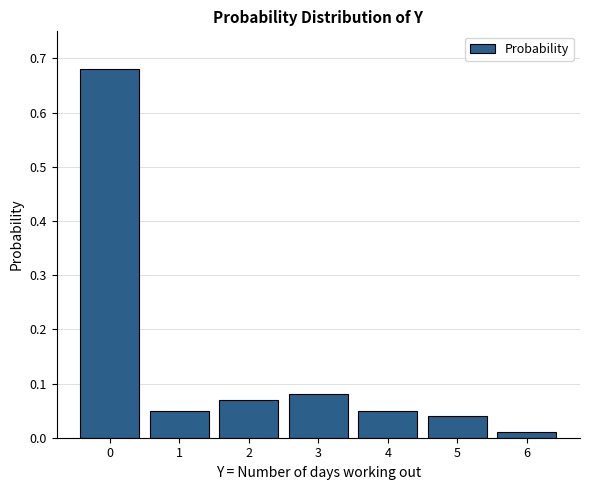

The chart shows a value of 0.5 at 0. True or false?

False